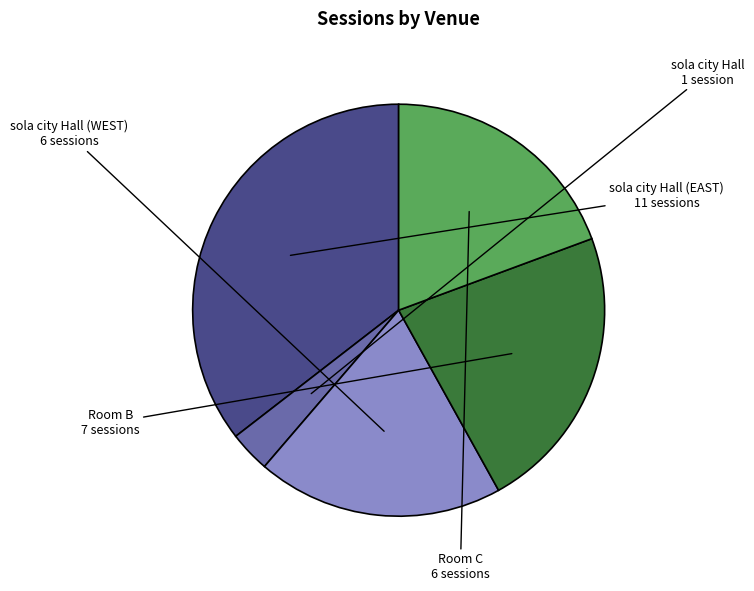

Does any single category account for the majority?

No